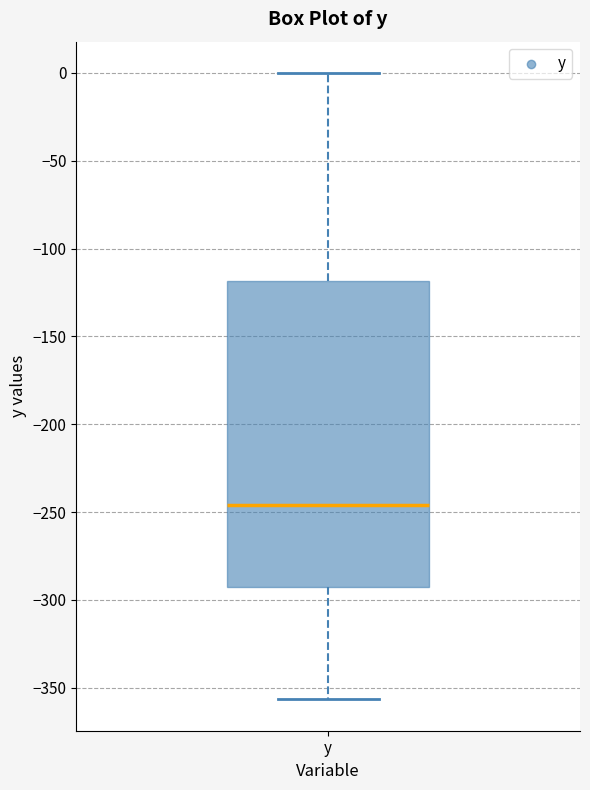

Where does the lower whisker of the box for y end on the y-axis? The values are not printed on the chart, so give them approximately, as read against the axis.

-355